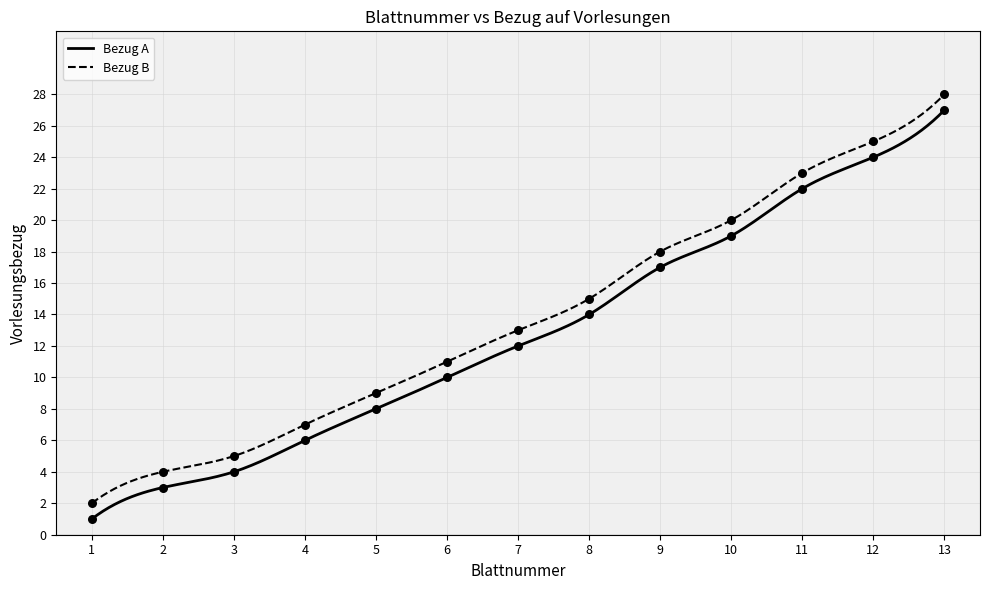

What is the total value across all series at 13?

55